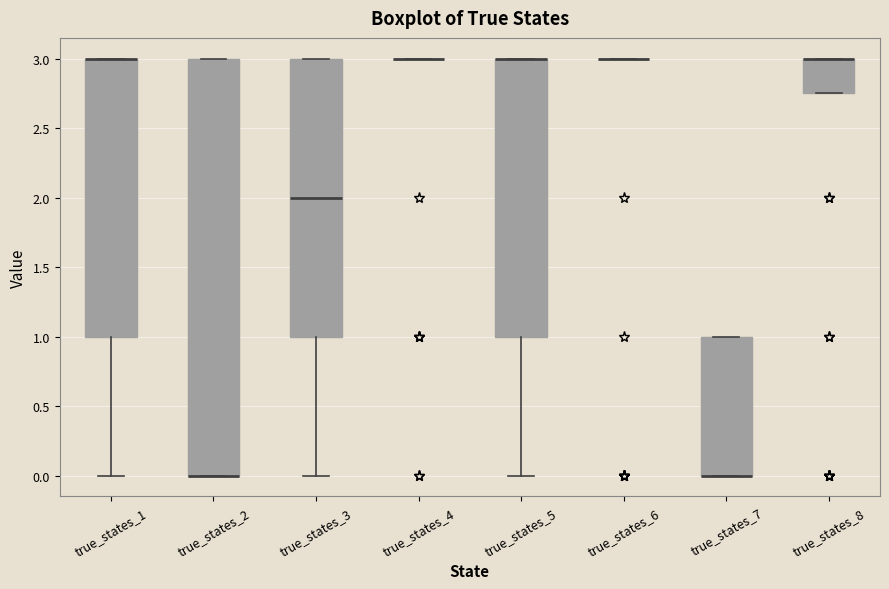

Reading left to right, transcribe this box plot: for each box, give where its median line is, the range the box spans, and where its two whiskers end, as read against the y-axis. The values are not printed on the chart, so give them approximately, as read against the axis.

true_states_1: median 3.00 (drawn on the box's upper edge), box 1.00 to 3.00, whiskers 0.00 to 3.00
true_states_2: median 0.00 (drawn on the box's lower edge), box 0.00 to 3.00, whiskers 0.00 to 3.00
true_states_3: median 2.00, box 1.00 to 3.00, whiskers 0.00 to 3.00
true_states_4: box collapsed to a line at 3.00, whiskers 3.00 to 3.00
true_states_5: median 3.00 (drawn on the box's upper edge), box 1.00 to 3.00, whiskers 0.00 to 3.00
true_states_6: box collapsed to a line at 3.00, whiskers 3.00 to 3.00
true_states_7: median 0.00 (drawn on the box's lower edge), box 0.00 to 1.00, whiskers 0.00 to 1.00
true_states_8: median 3.00 (drawn on the box's upper edge), box 2.75 to 3.00, whiskers 2.75 to 3.00